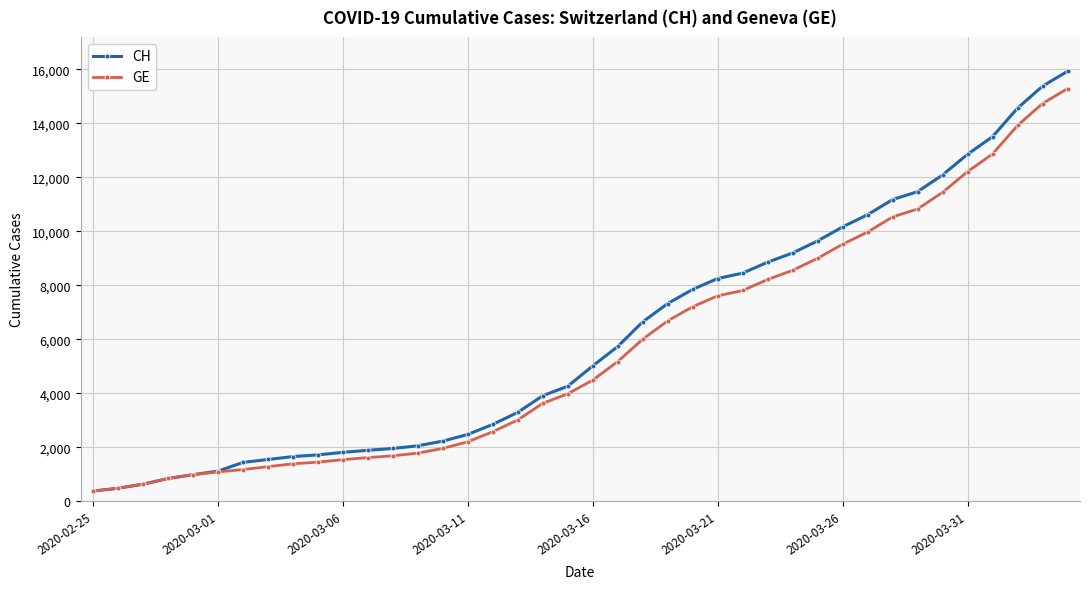

Which series has the largest range (max minus min)?

CH